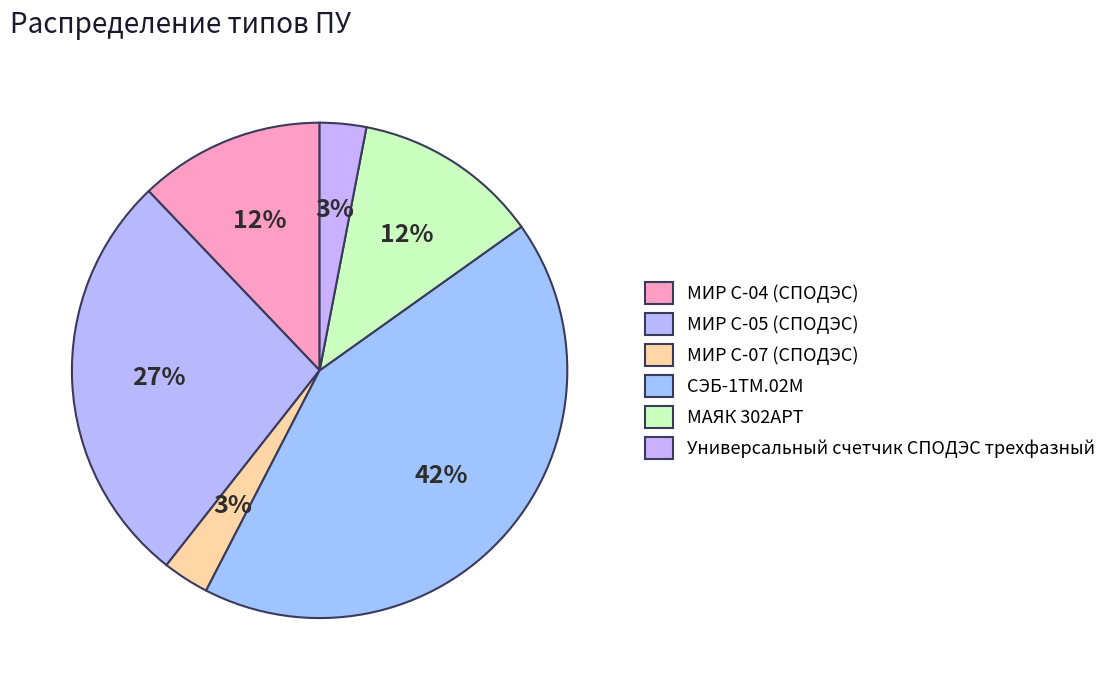

To the nearest percent, what is the average slice percentage?

17%